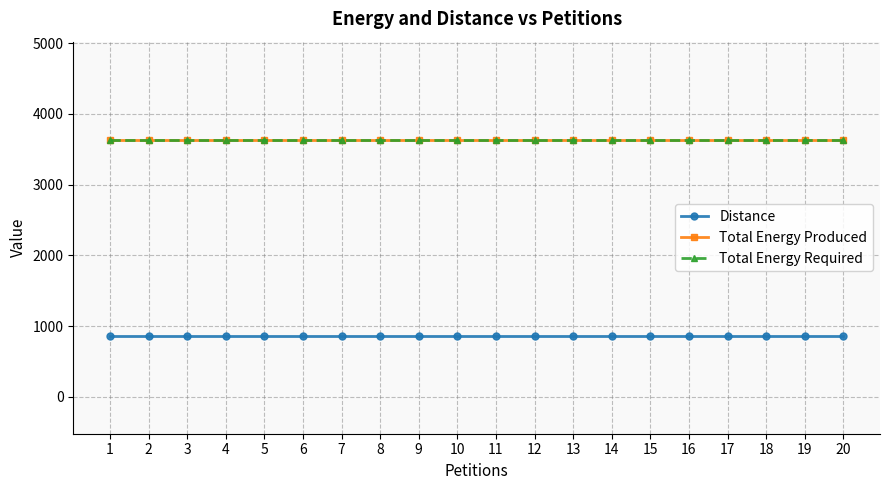

What is the average value of the Total Energy Required series?

3635